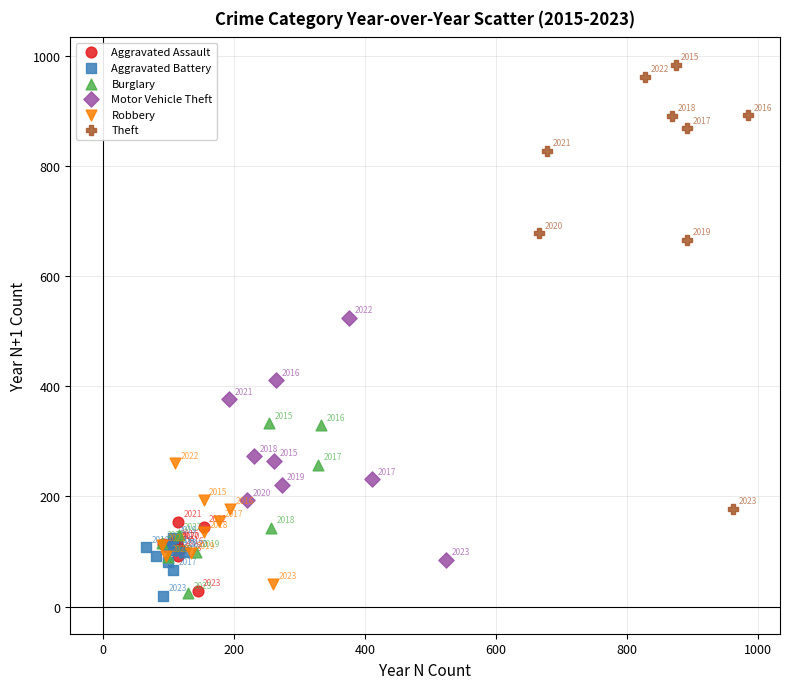

Which series reaches the minimum Y coordinate?

Aggravated Battery